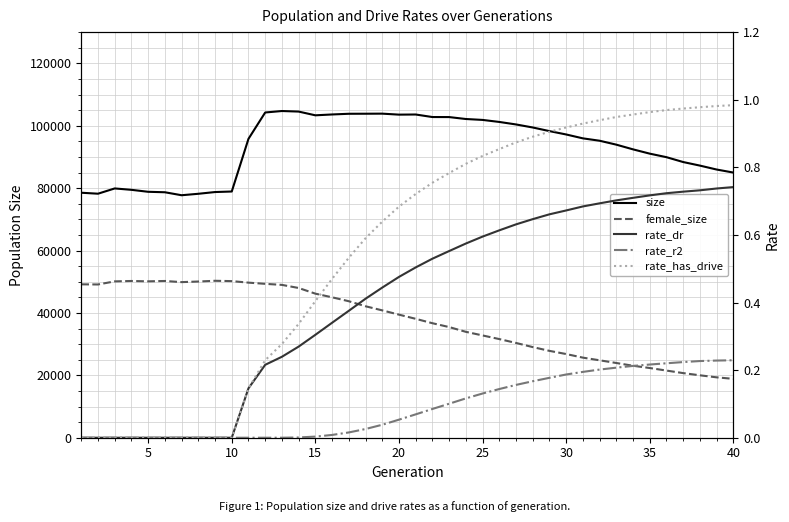

What is the sum of all rate_dr values?

16.4